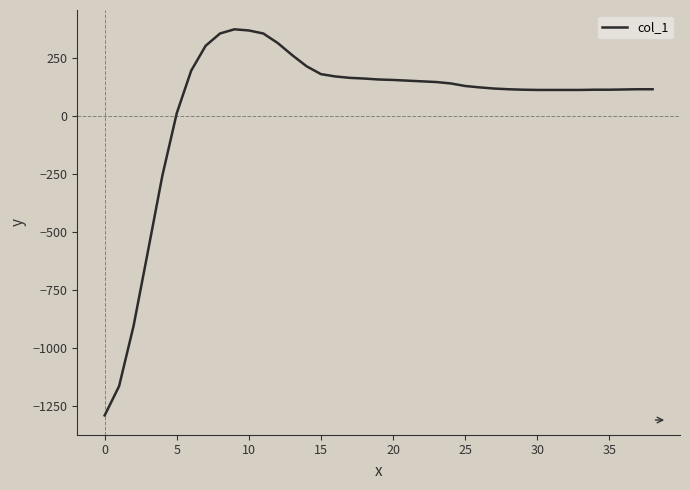

What is the maximum value shown in the chart?

372